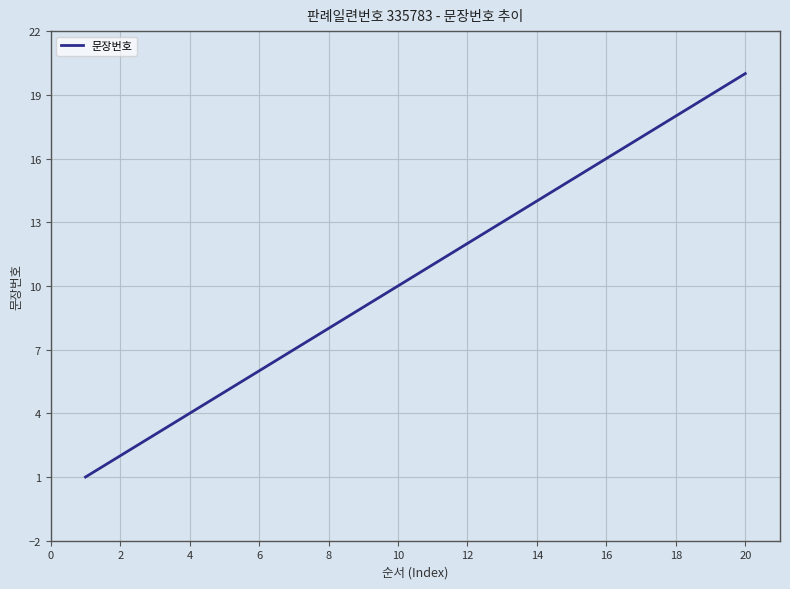

What is the maximum value shown in the chart?

20